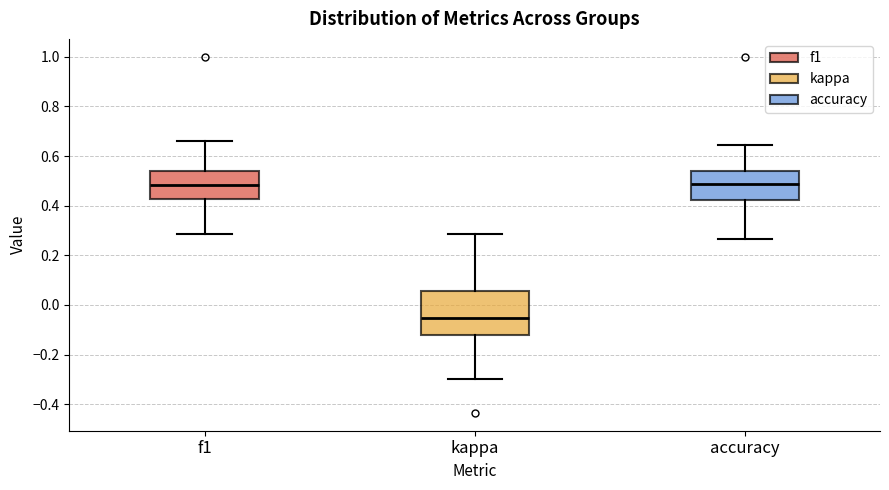

Which box is the tallest, from its lower edge to its upper edge?

kappa